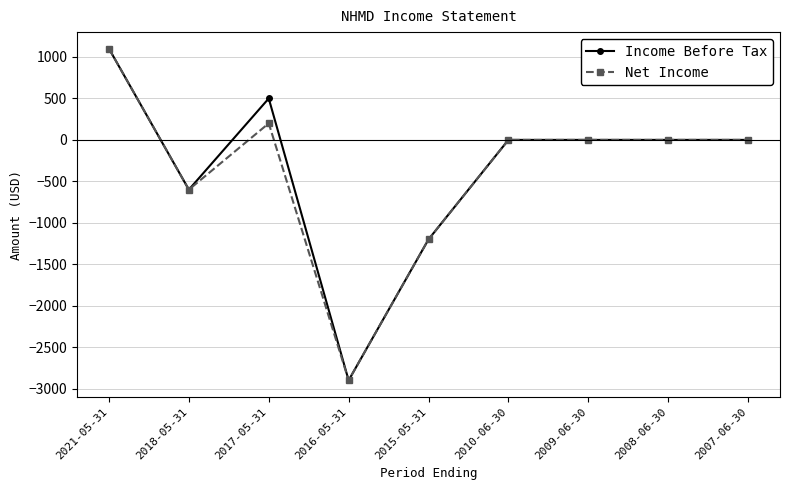

What is the label of the 5th point from the left?

2015-05-31